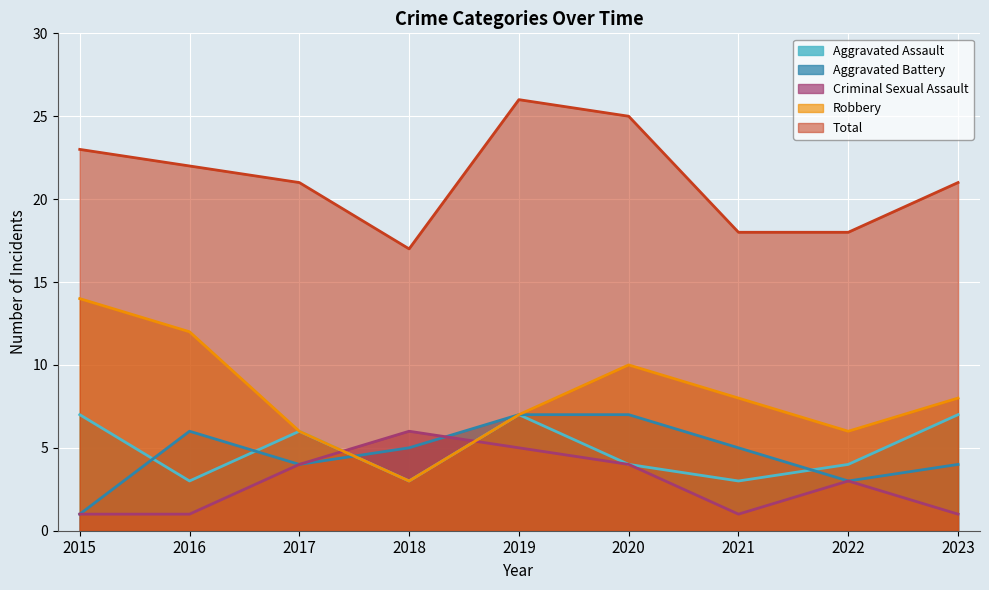

Between which two adjacent categories do Aggravated Assault and Criminal Sexual Assault first intersect?

2017 and 2018